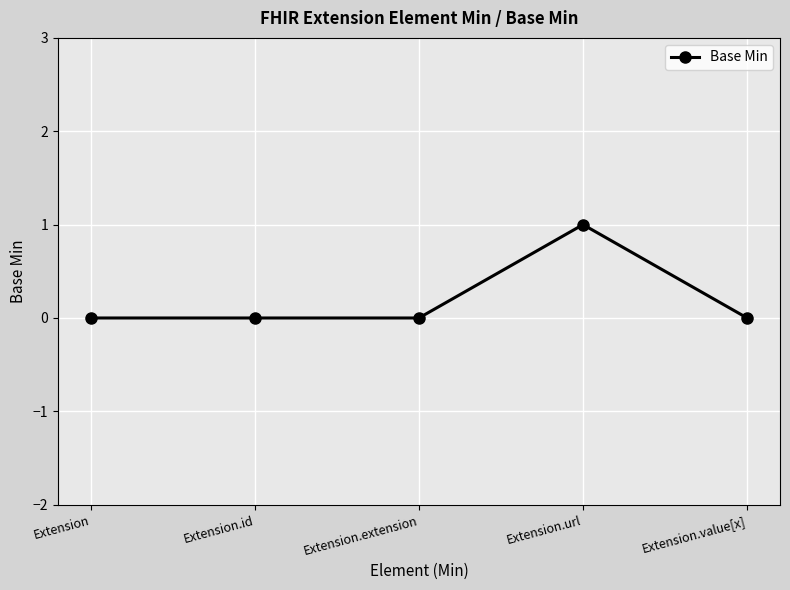

Count the values in the range 0 to 1.

5